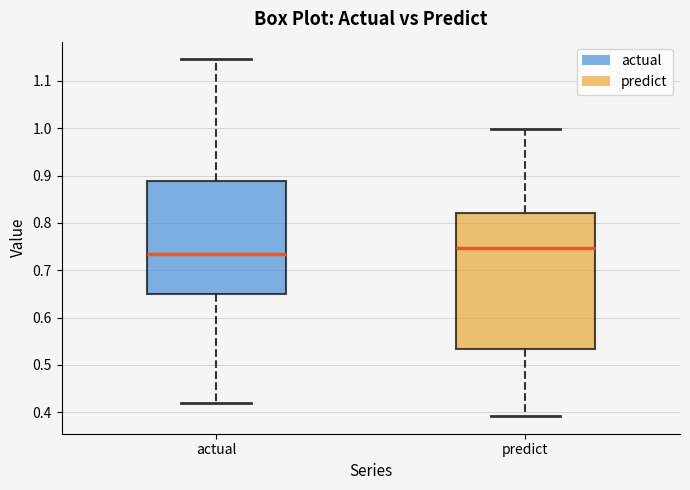

Comparing the boxes themselves (not the whiskers), which one is the tallest?

predict